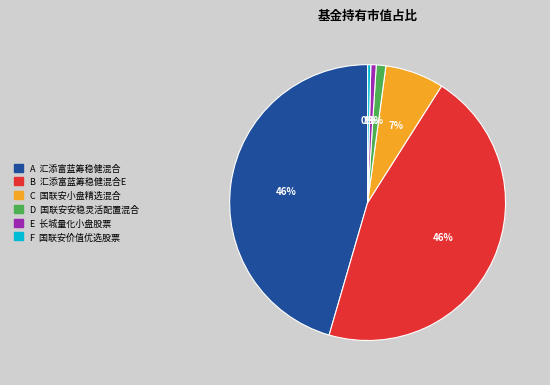

Count the number of slices in the pie.

6